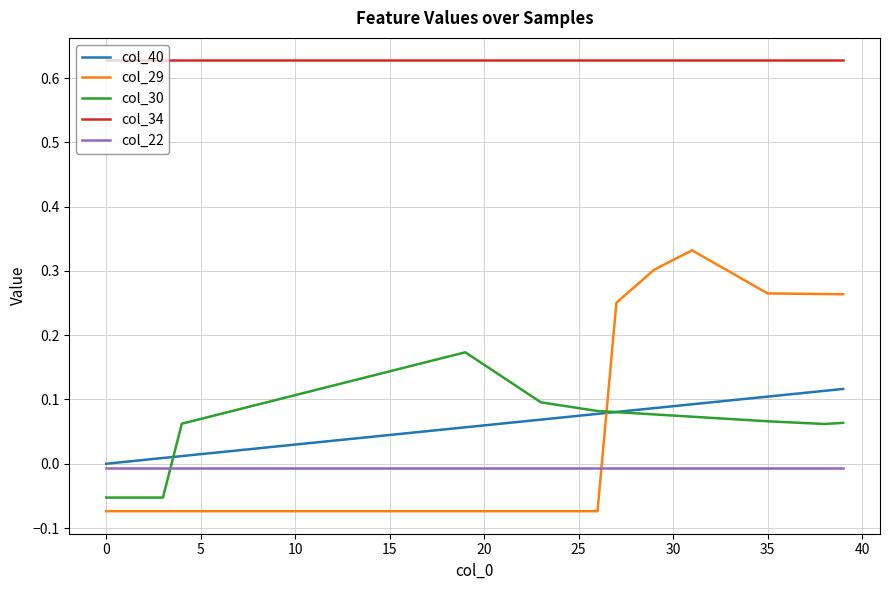

True or false: col_40 and col_29 cross at least once.

True